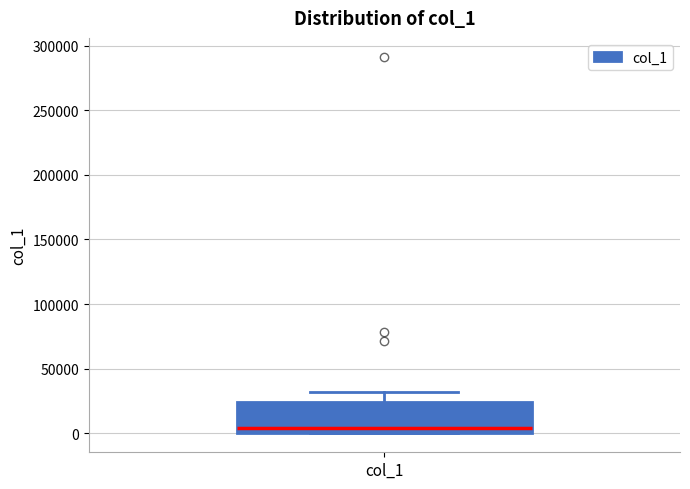

Where is the lower edge of the box for col_1 on the y-axis? The values are not printed on the chart, so give them approximately, as read against the axis.

0